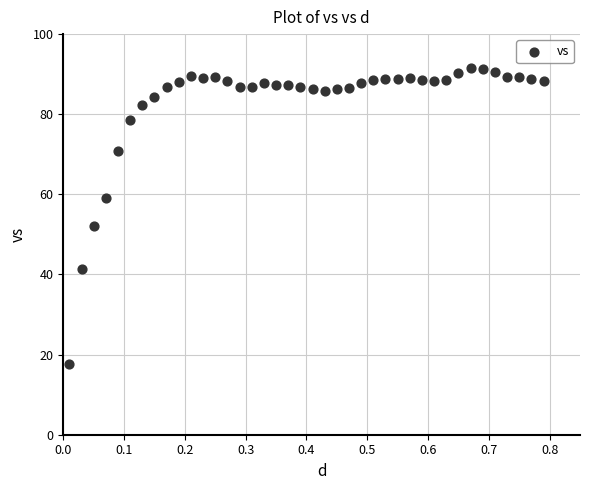

What is the range of X values (max minus min)?

0.8